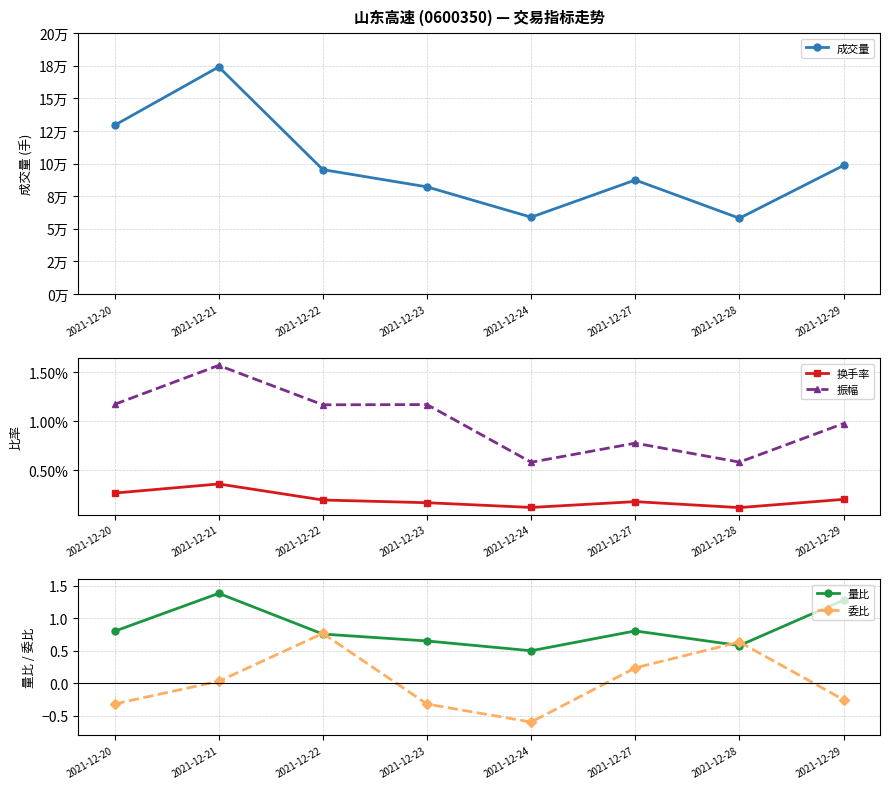

At which category does the chart reach its minimum across all series?

2021-12-24